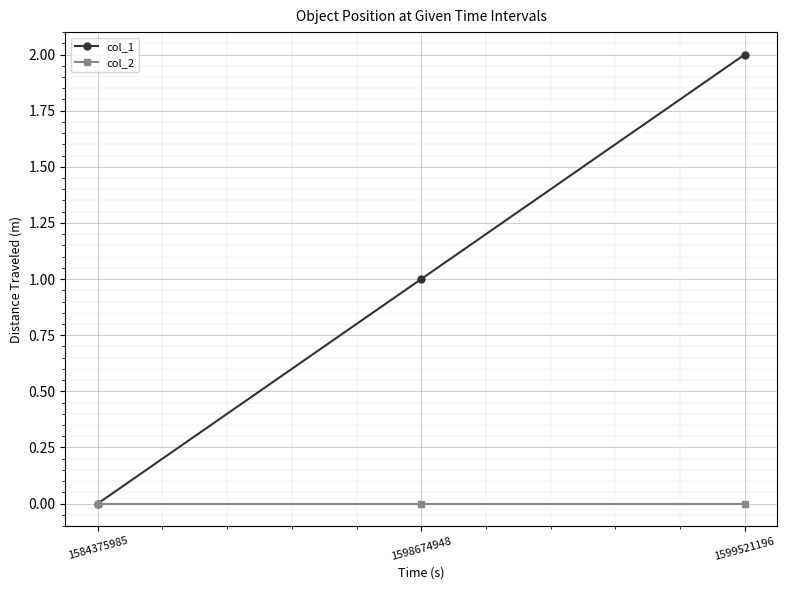

Is it true that col_2 equals 0 at 1584375985?

True